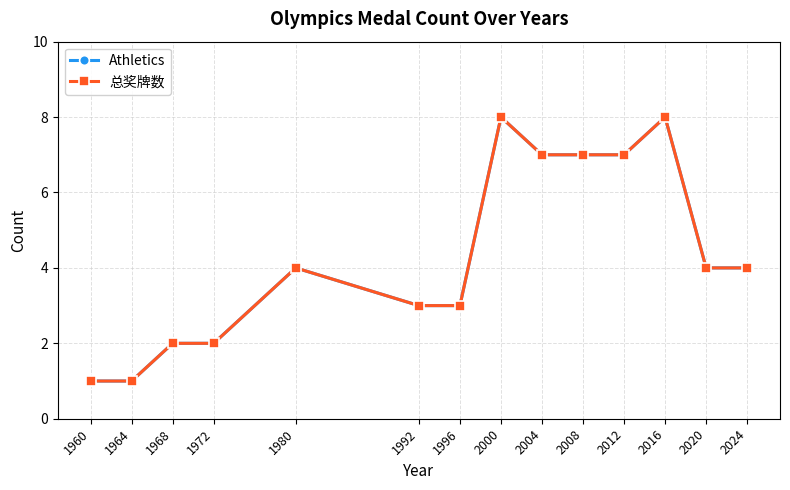

Does the chart have visible grid lines?

Yes